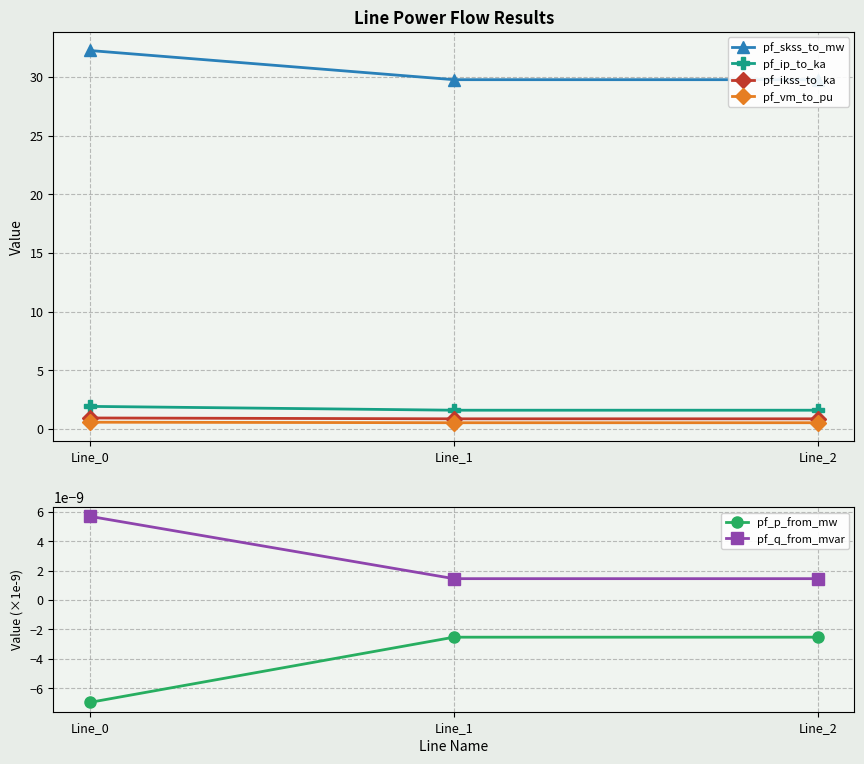

Which category has the lowest value across all series?

Line_0